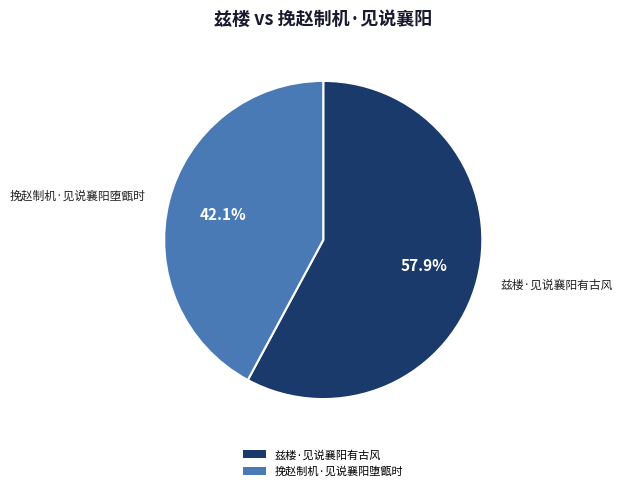

Is there a majority slice in this chart?

Yes